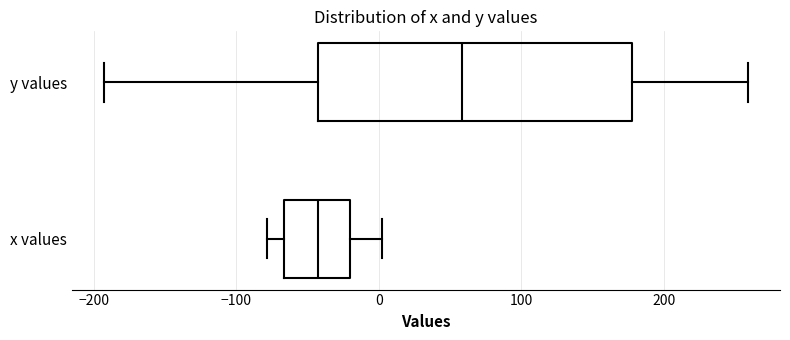

Reading bottom to top, read every box against the x-axis: the position of its median line, the range the box covers, and the ends of its whiskers. The values are not printed on the chart, so give them approximately, as read against the axis.

x values: median -40, box -70 to -20, whiskers -80 to 0
y values: median 60, box -40 to 180, whiskers -190 to 260